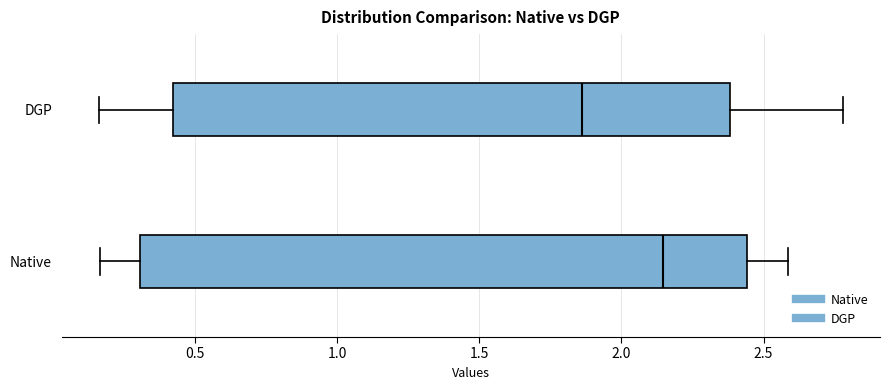

Where does the right whisker of the box for Native end on the x-axis? The values are not printed on the chart, so give them approximately, as read against the axis.

2.60